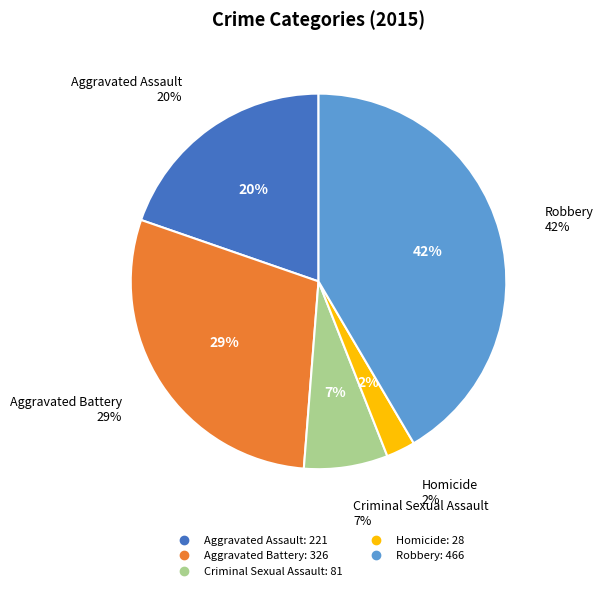

Combined, what portion of the pie is Aggravated Battery and Homicide?

31.6%